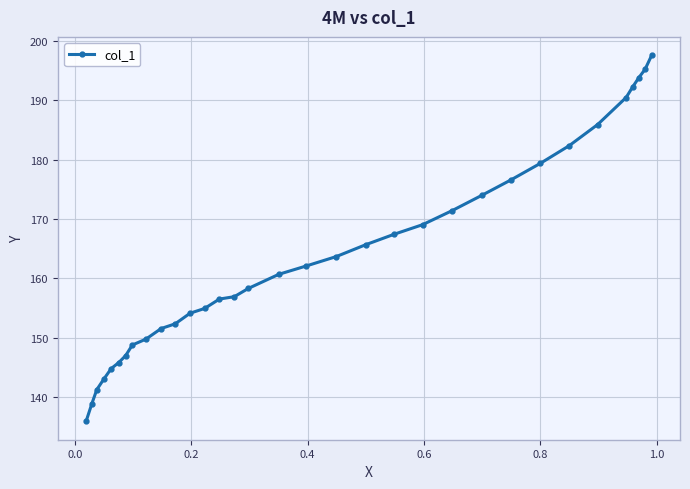

What is the sum of all values?

5406.9